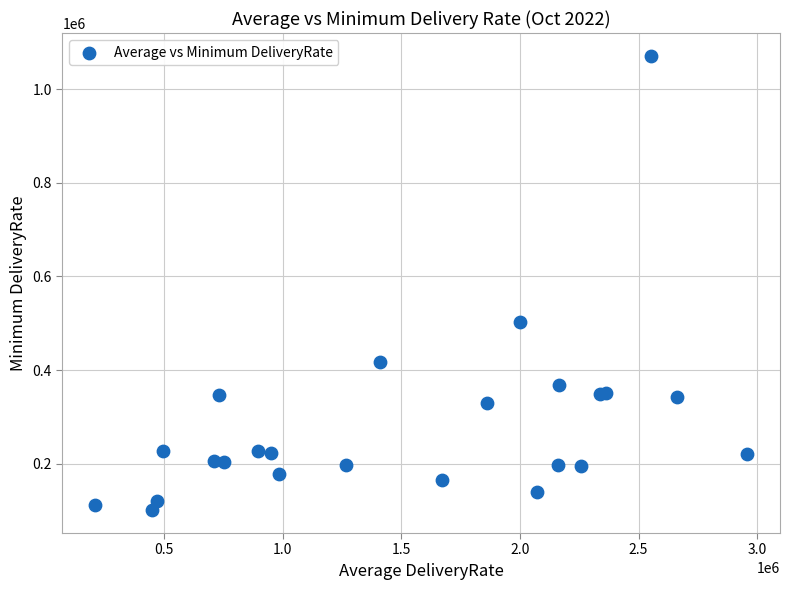

What Y value in the scatter plot is closest to 586022?

502112.1